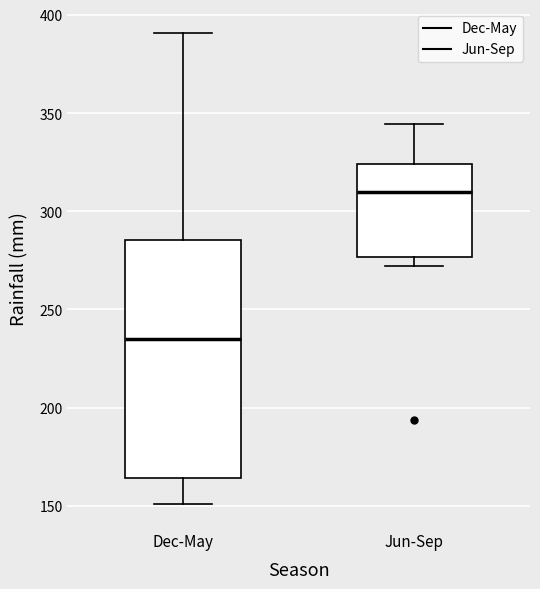

Comparing the boxes themselves (not the whiskers), which one is the tallest?

Dec-May